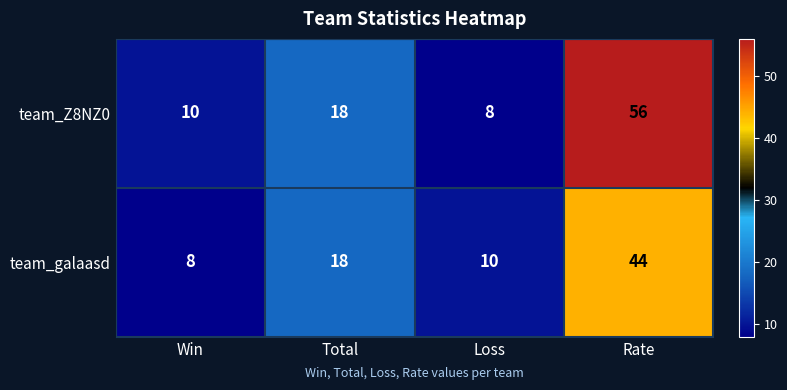

What is the sum of all team_galaasd values?

80